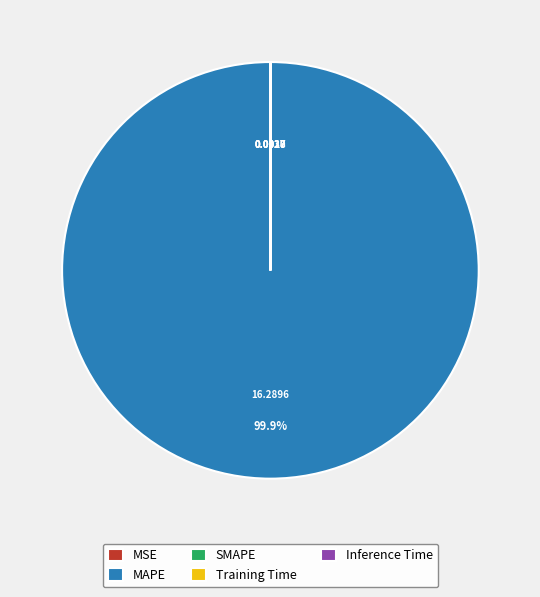

Which slice represents more than half of the pie?

MAPE